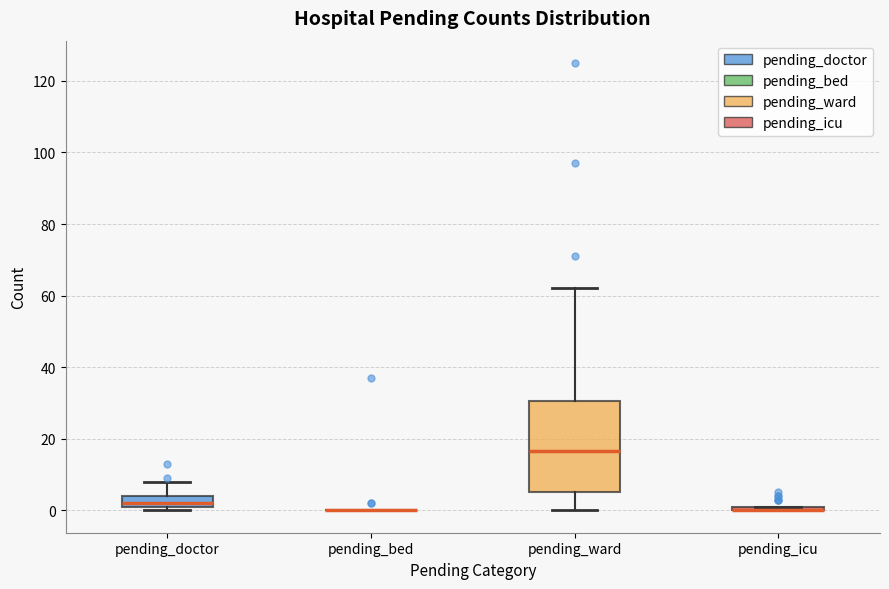

Where is the upper edge of the box for pending_doctor on the y-axis? The values are not printed on the chart, so give them approximately, as read against the axis.

4